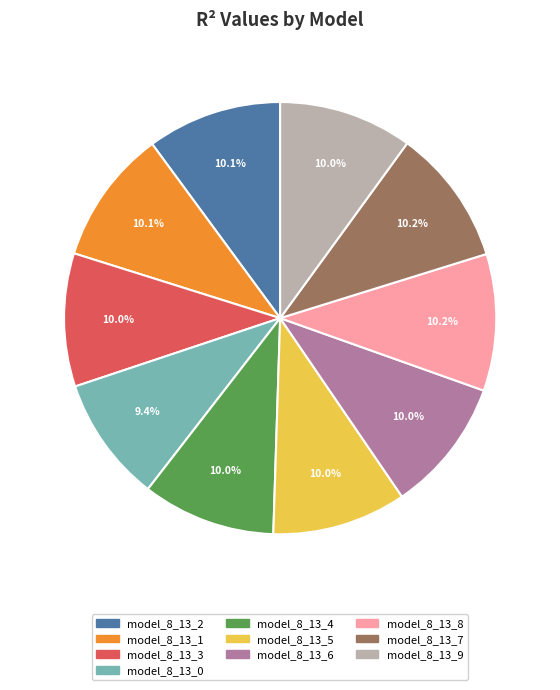

How many segments does this pie chart have?

10